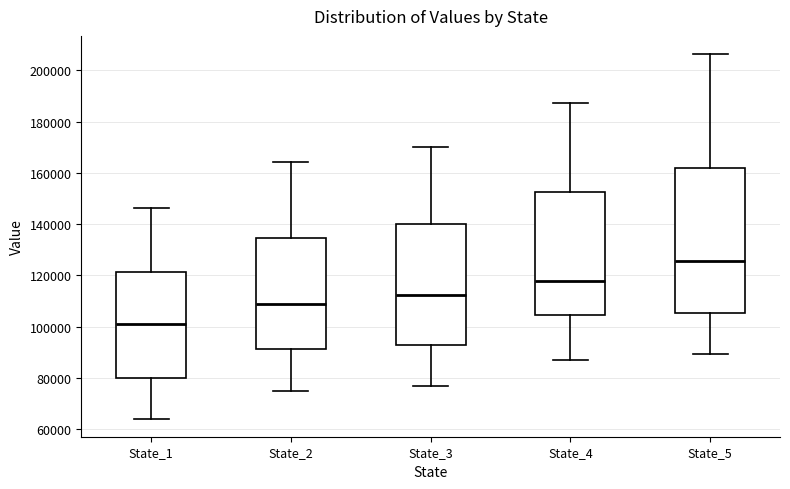

Reading left to right, transcribe this box plot: for each box, give where its median line is, the range the box spans, and where its two whiskers end, as read against the y-axis. The values are not printed on the chart, so give them approximately, as read against the axis.

State_1: median 102000, box 80000 to 122000, whiskers 64000 to 146000
State_2: median 108000, box 92000 to 134000, whiskers 76000 to 164000
State_3: median 112000, box 92000 to 140000, whiskers 76000 to 170000
State_4: median 118000, box 104000 to 152000, whiskers 88000 to 188000
State_5: median 126000, box 106000 to 162000, whiskers 90000 to 206000